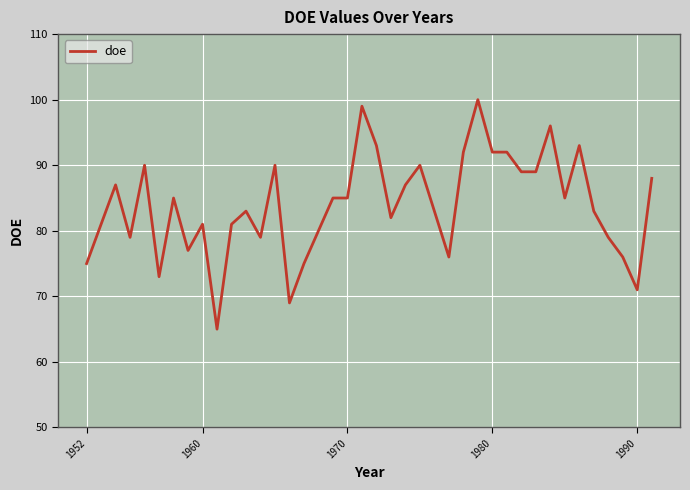

What is the minimum value shown in the chart?

65